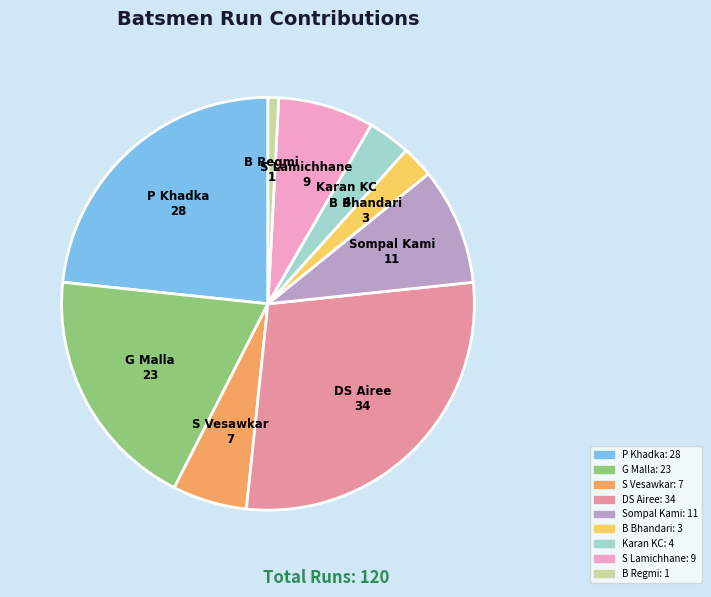

Which has a higher value, Karan KC or S Vesawkar?

S Vesawkar